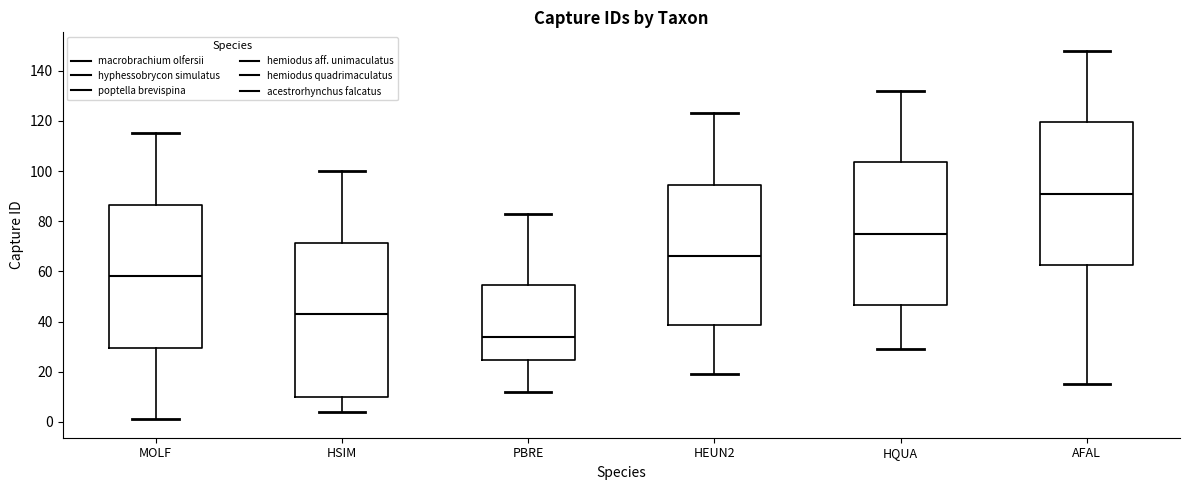

Where does the median line of the box for AFAL sit on the y-axis? The values are not printed on the chart, so give them approximately, as read against the axis.

92